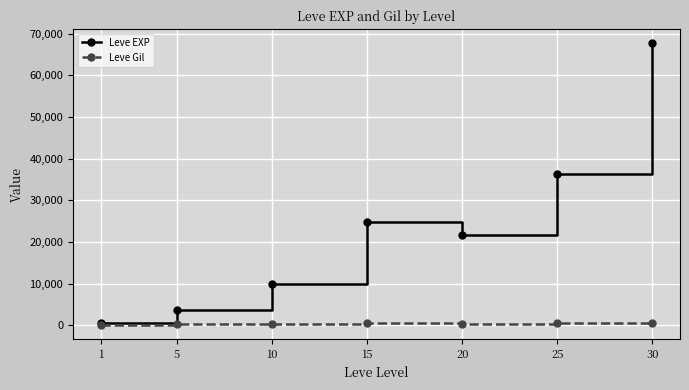

What is the spread (max minus min) of values at 20?

21308